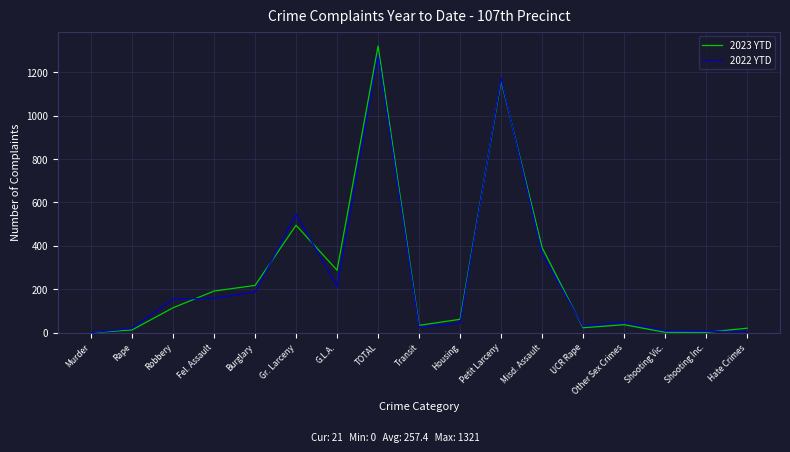

What are all the series names shown in the legend?

2023 YTD, 2022 YTD